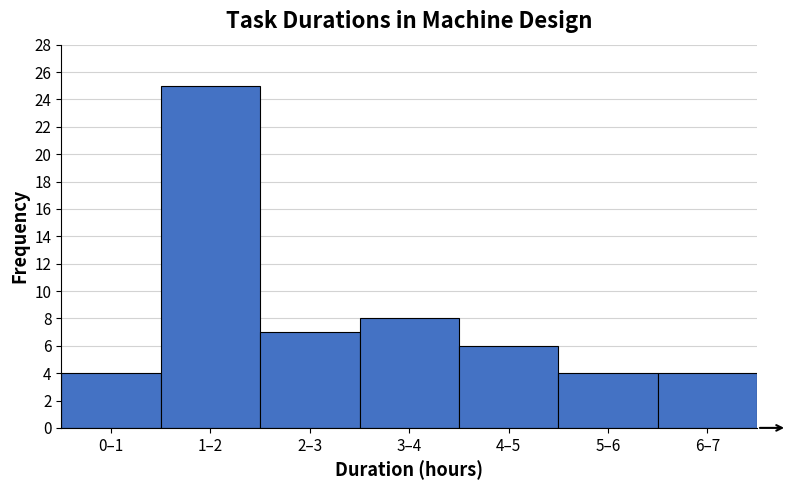

Reading left to right, list all the values displayed in this chart.

0–1=4	1–2=25	2–3=7	3–4=8	4–5=6	5–6=4	6–7=4